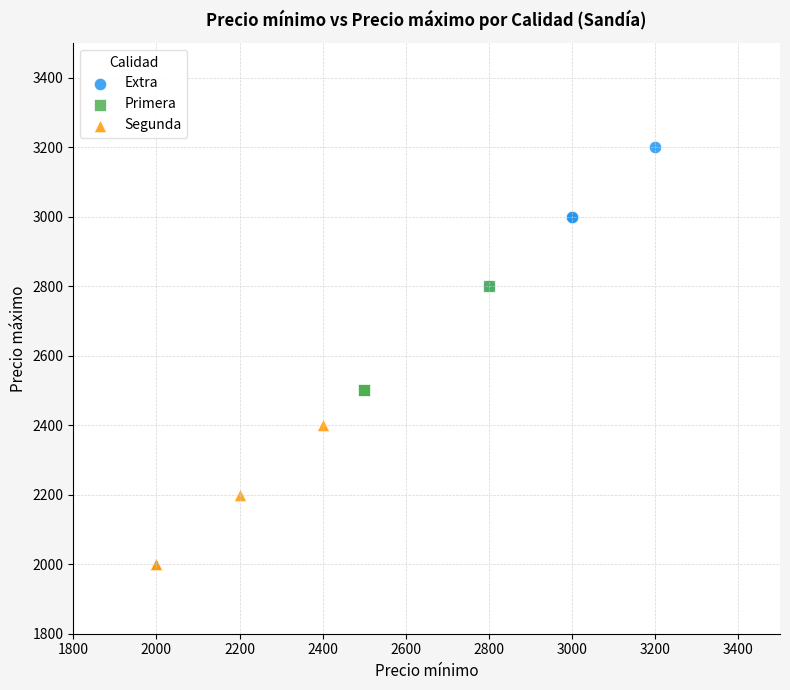

Which series contains the lowest Y value?

Segunda